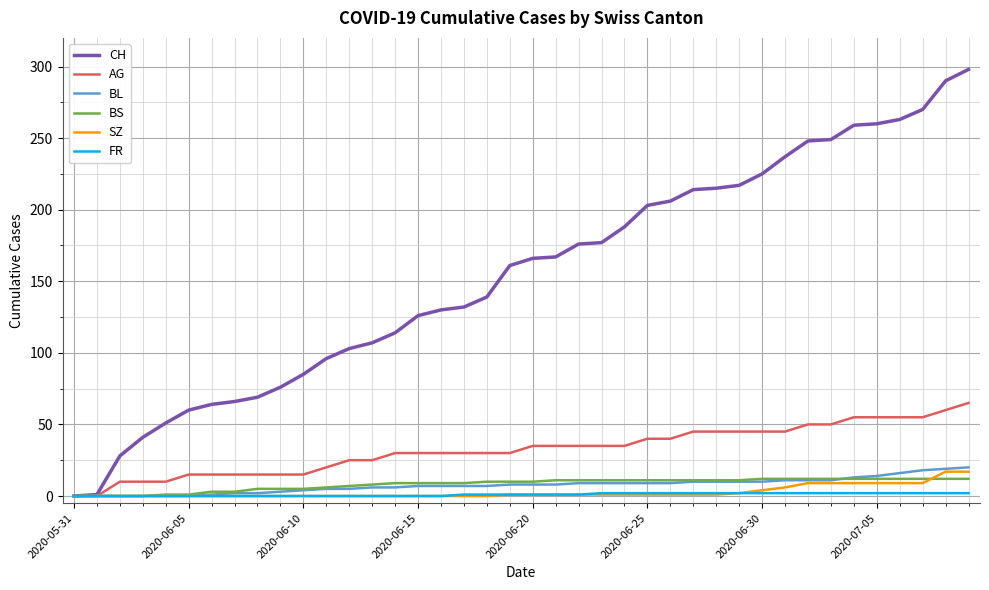

What are all the series names shown in the legend?

CH, AG, BL, BS, SZ, FR